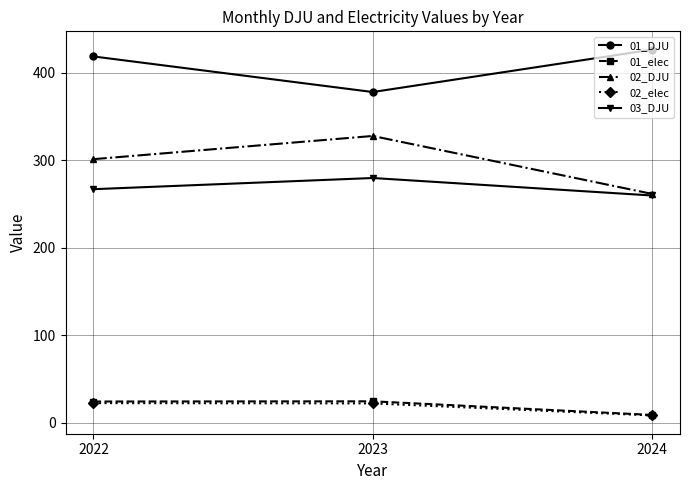

What is the value of the 02_elec point at the 1st from the left?

22.5